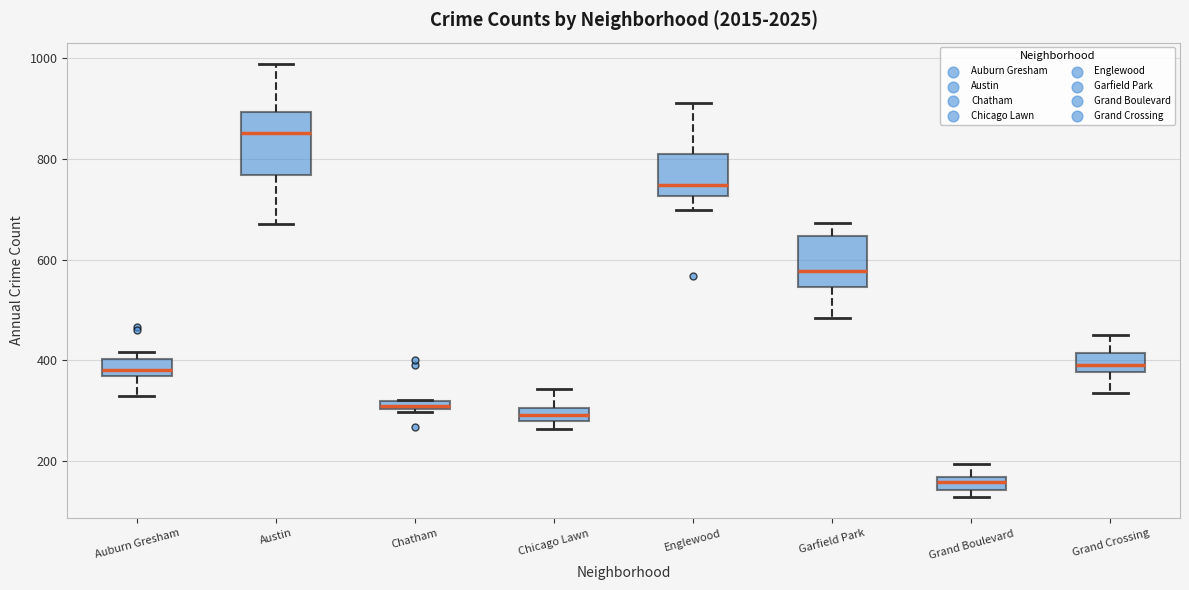

Which box's median line is the lowest?

Grand Boulevard